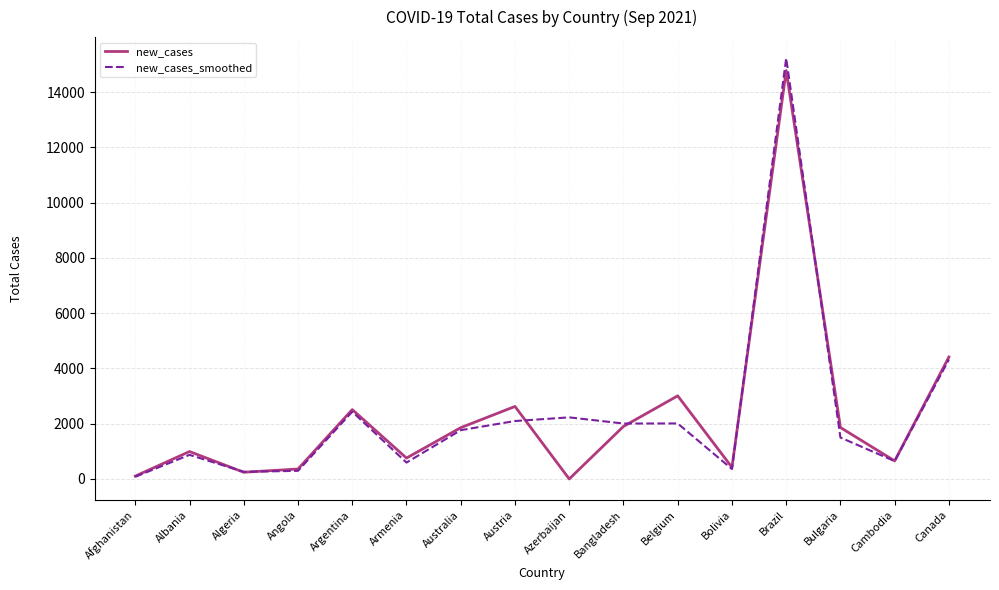

List the series in order of their peak value, lowest first.

new_cases, new_cases_smoothed